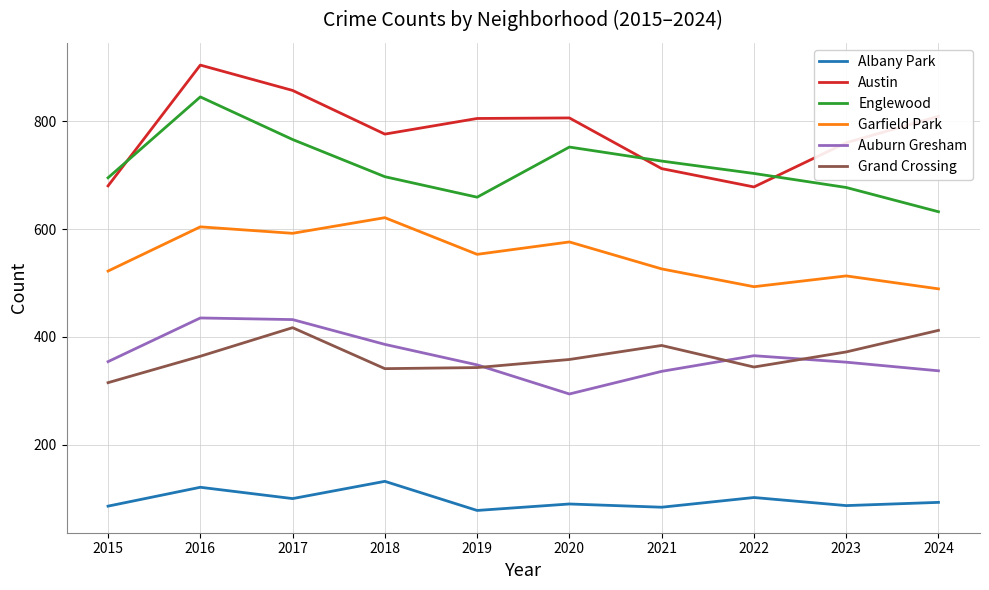

The Auburn Gresham series shows 129 at 2018. True or false?

False